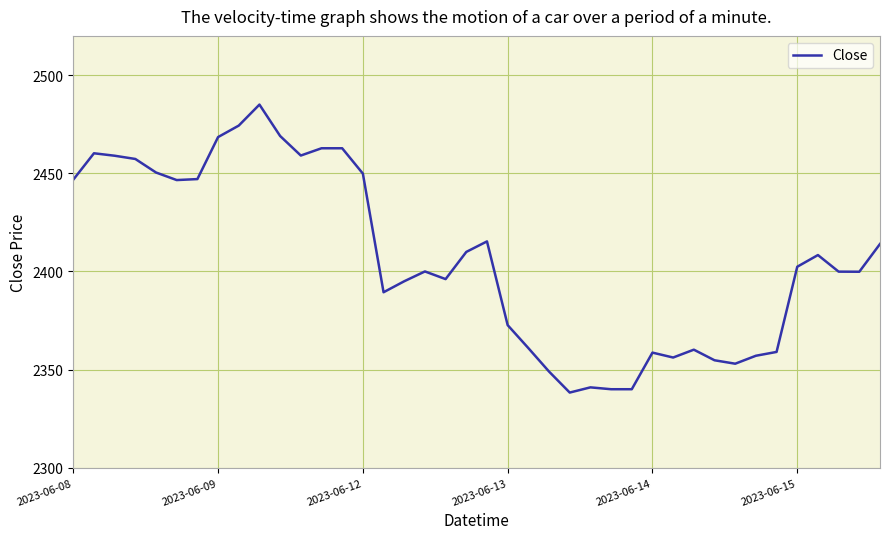

What is the smallest value displayed?

2338.3